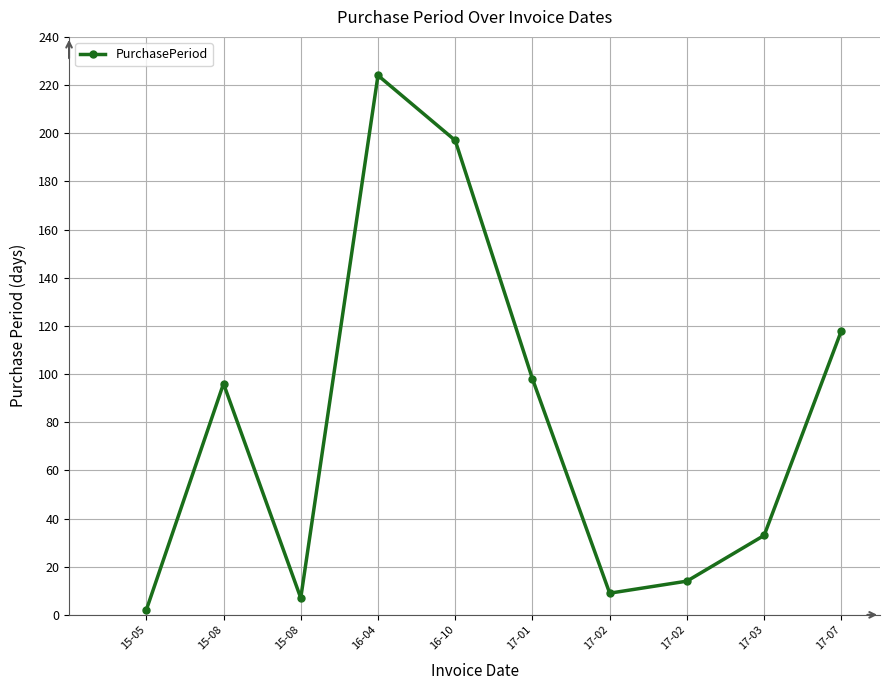

At which label does the data first exceed 96?

16-04